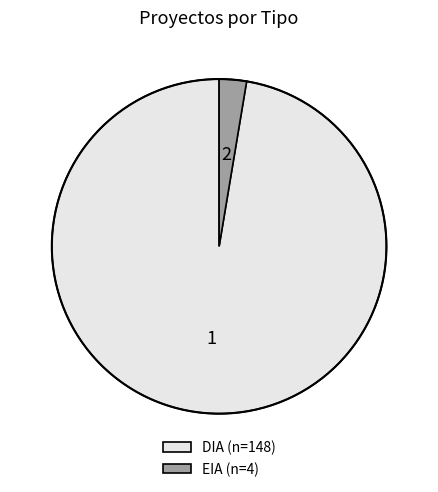

True or false: EIA (n=4) accounts for 3% of the total.

True